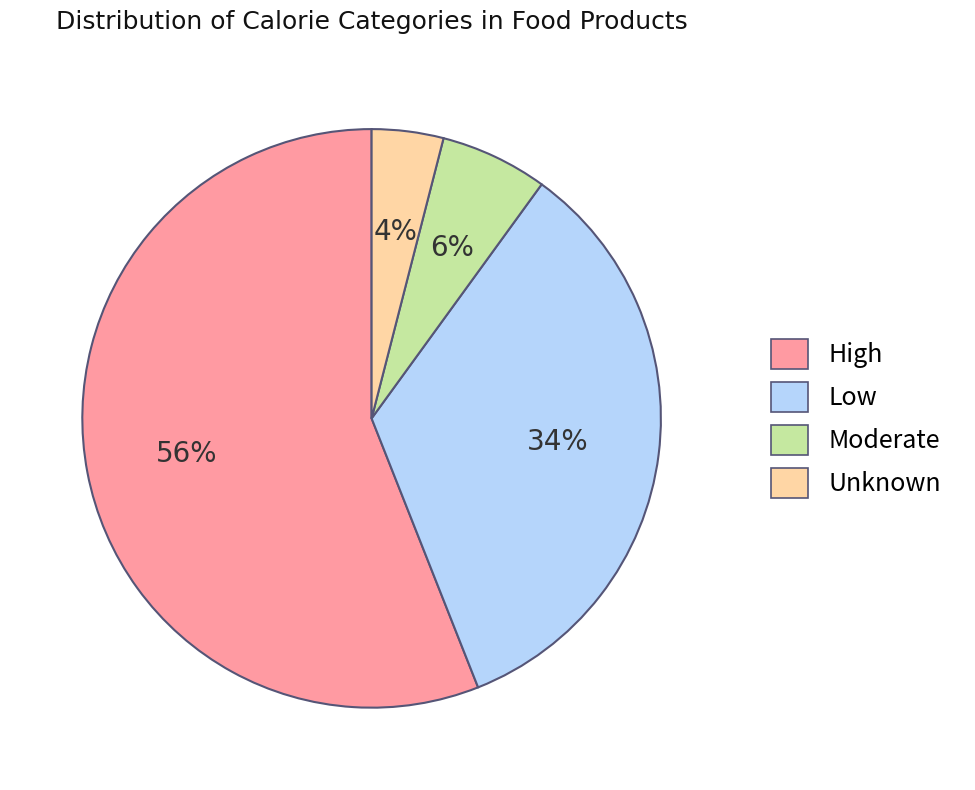

How many slices are in this pie chart?

4